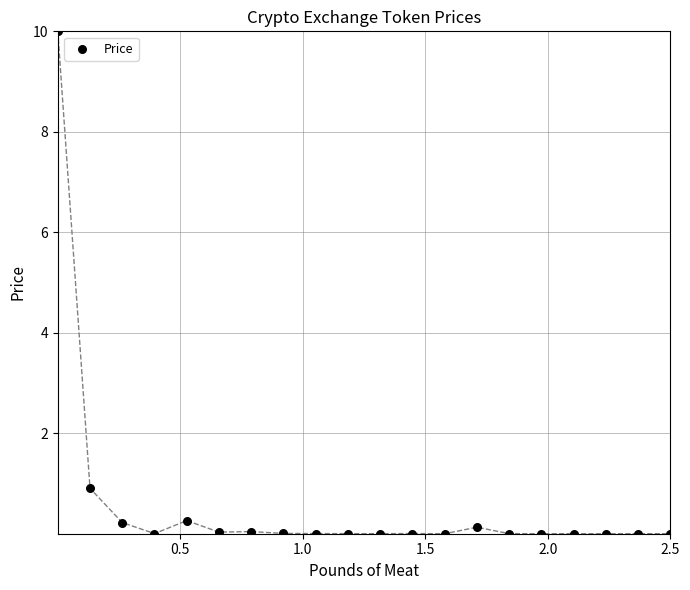

What is the range of X values (max minus min)?

2.5